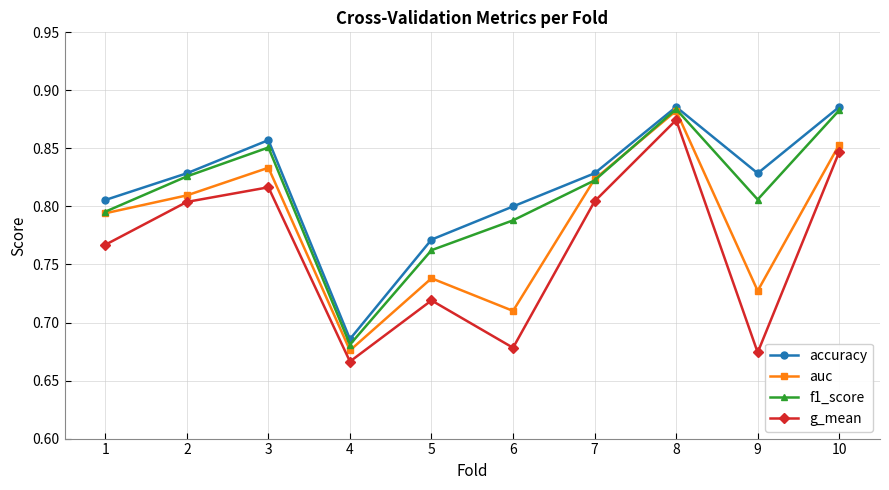

True or false: accuracy and auc cross at least once.

False